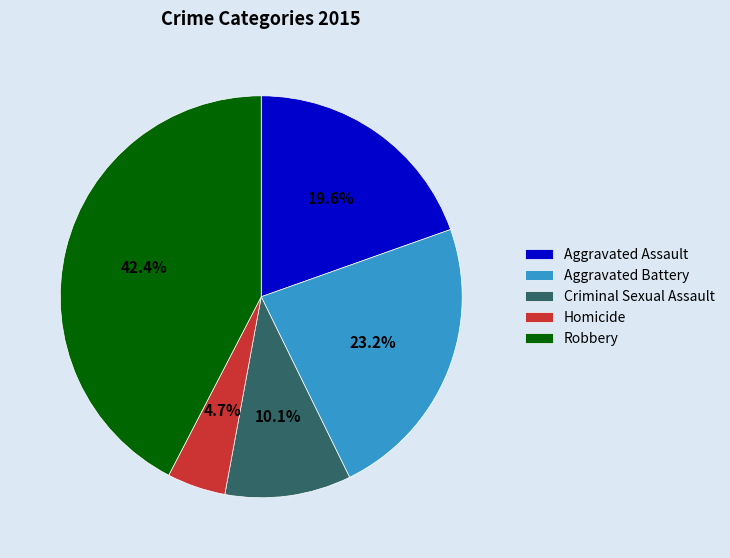

Is there a majority slice in this chart?

No